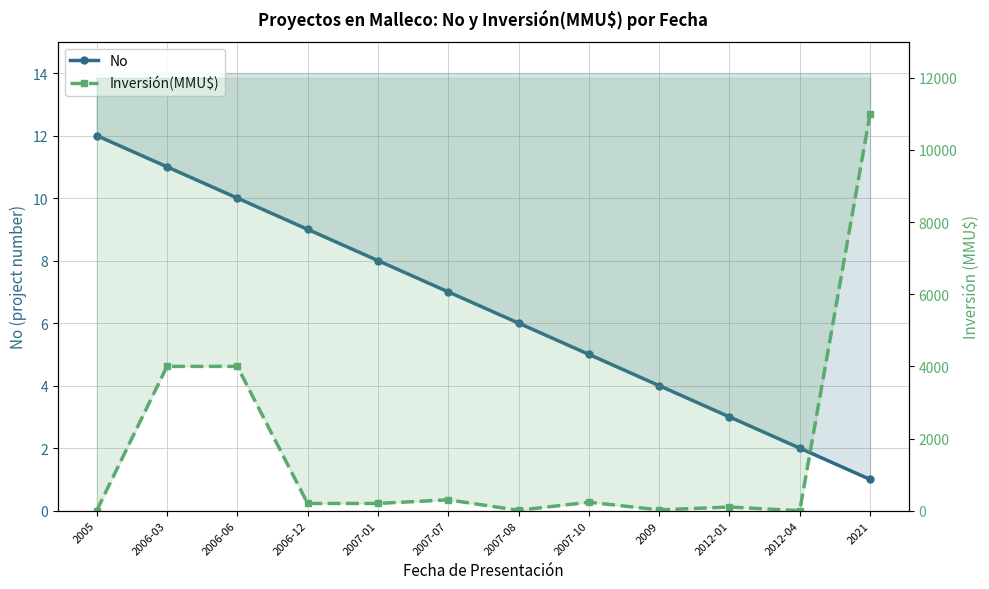

What are all the series names shown in the legend?

No, Inversión(MMU$)